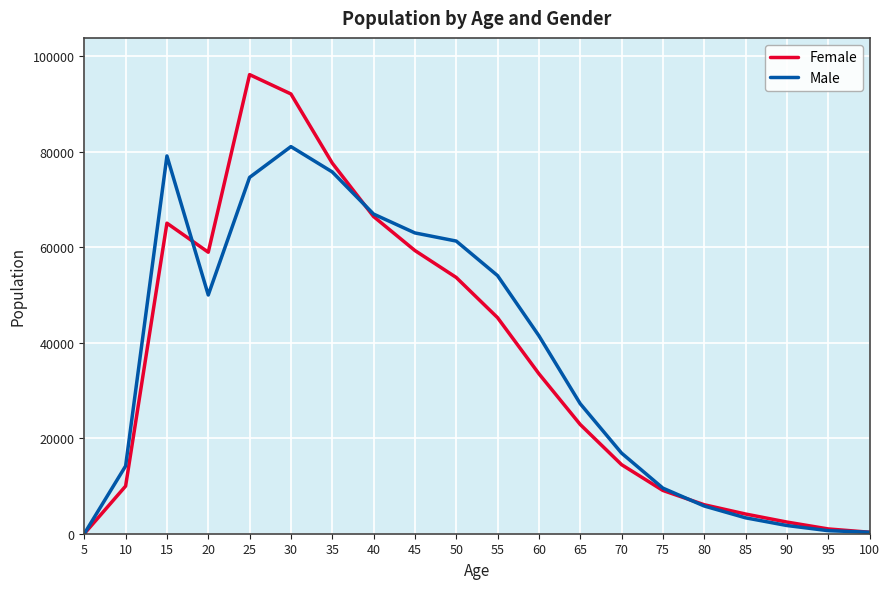

Is it true that Female equals 58983 at 20?

True